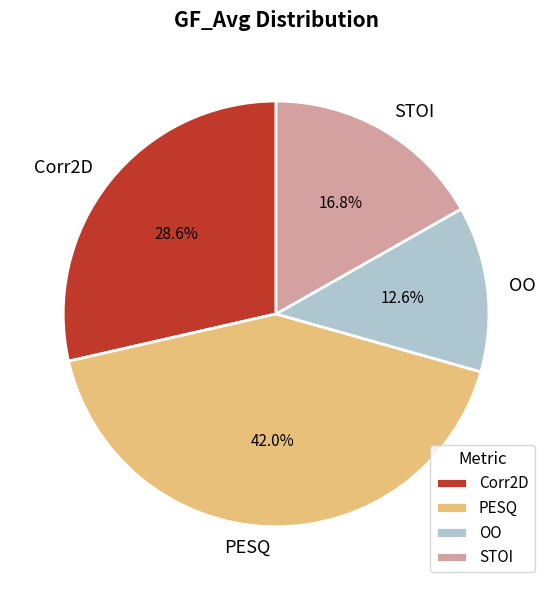

True or false: PESQ accounts for 42% of the total.

True